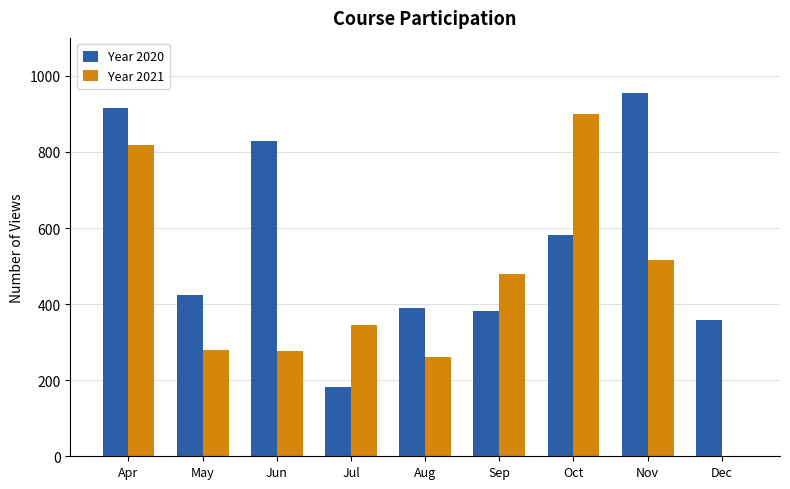

True or false: Year 2021 has a value of 431 at Oct.

False